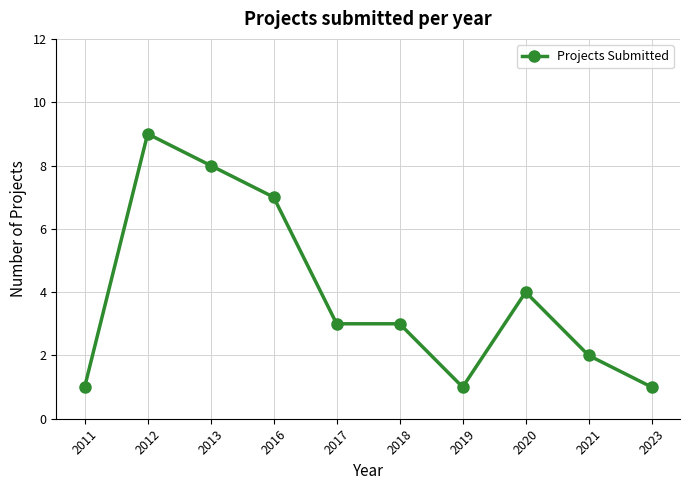

What is the ratio of the value at 2021 to the value at 2011?

2.0